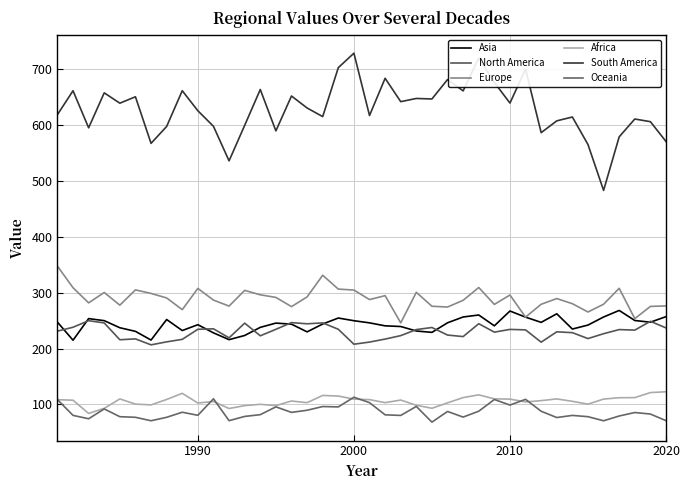

Reading right to left, what are all the values shown in this chart?

Asia: 257.1	247.1	250.2	268.2	256.4	242.0	234.9	262.2	246.8	256.2	267.1	240.7	260.0	256.5	246.1	228.9	231.4	239.4	240.6	245.9	249.8	254.6	243.9	229.8	243.6	245.5	237.9	223.4	215.9	228.1	242.7	232.2	251.9	215.2	230.8	237.2	249.9	253.5	214.9	247.3
North America: 236.9	248.7	233.0	233.9	226.5	217.9	228.4	229.9	211.4	233.4	234.3	229.3	244.4	221.4	224.2	237.6	233.9	223.1	216.9	211.6	207.8	234.5	245.9	244.3	246.4	234.4	222.8	245.4	219.1	235.3	234.5	216.4	212.0	206.6	217.3	215.8	245.8	249.8	238.1	231.2
Europe: 276.2	275.4	253.5	307.7	279.2	265.4	280.2	289.4	279.2	256.2	295.8	279.0	309.2	286.2	274.2	275.7	300.6	245.9	294.6	287.6	304.6	306.3	331.1	292.4	275.0	291.4	296.1	304.0	275.9	286.7	307.5	269.5	290.5	298.6	304.9	277.6	300.3	281.7	308.8	347.4
Africa: 122.7	121.3	112.3	112.1	109.7	100.6	105.7	109.9	106.9	104.6	109.6	110.0	117.2	112.3	102.9	93.2	98.6	107.9	103.2	108.7	109.6	115.1	116.2	103.2	106.2	98.0	100.3	98.0	92.8	105.4	102.6	119.9	108.9	99.3	100.7	109.9	93.1	84.0	107.6	108.6
South America: 570.3	605.7	610.5	578.6	482.8	564.8	614.0	607.1	586.0	699.6	638.9	675.8	719.6	660.8	681.0	646.3	647.2	641.5	683.3	616.7	728.2	702.2	614.8	630.2	651.6	589.2	663.2	599.1	535.6	597.4	625.2	661.0	597.1	566.9	650.2	638.7	657.2	594.7	661.0	618.2
Oceania: 71.1	82.9	85.6	79.4	70.9	78.2	80.5	76.7	87.9	109.2	98.9	108.9	88.0	77.5	87.5	68.4	96.5	80.4	81.5	103.3	113.0	95.7	96.3	89.7	85.9	95.8	81.8	78.6	71.0	110.2	80.7	86.1	77.1	70.9	77.1	78.2	92.0	74.5	80.5	108.8